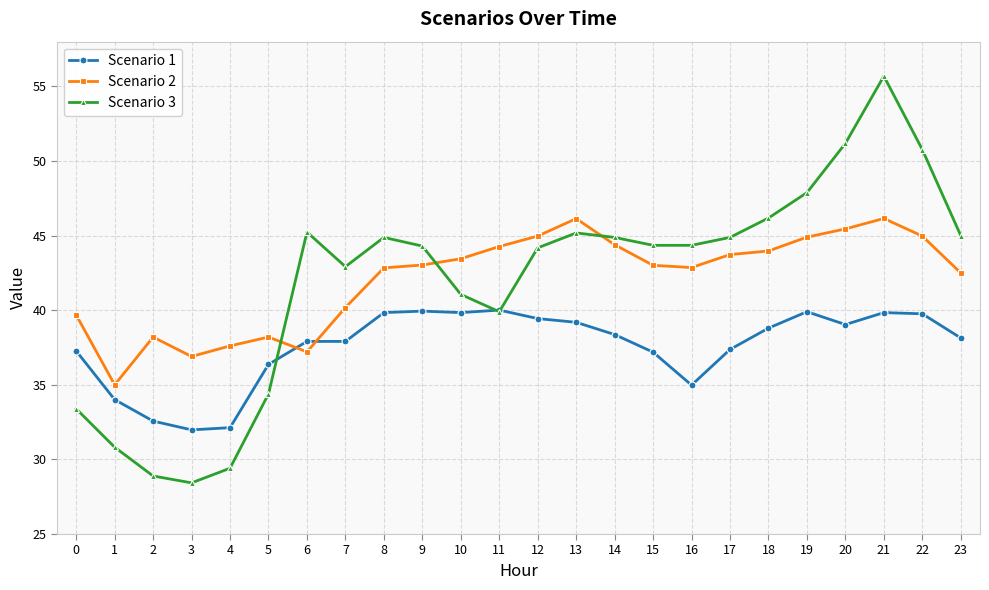

What are all the series names shown in the legend?

Scenario 1, Scenario 2, Scenario 3